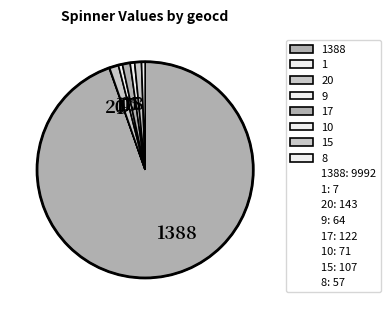

Approximately how many times larger is the value at 20 compared to 9?

2.2